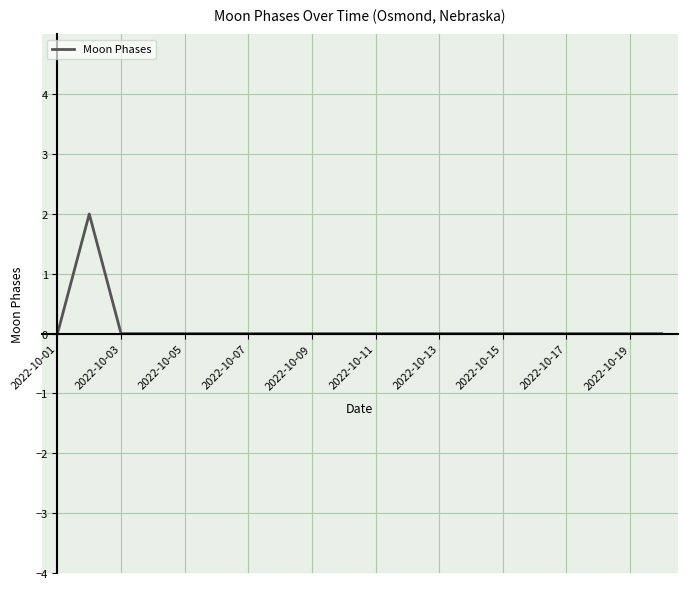

What is the difference between the maximum and second lowest values?

2